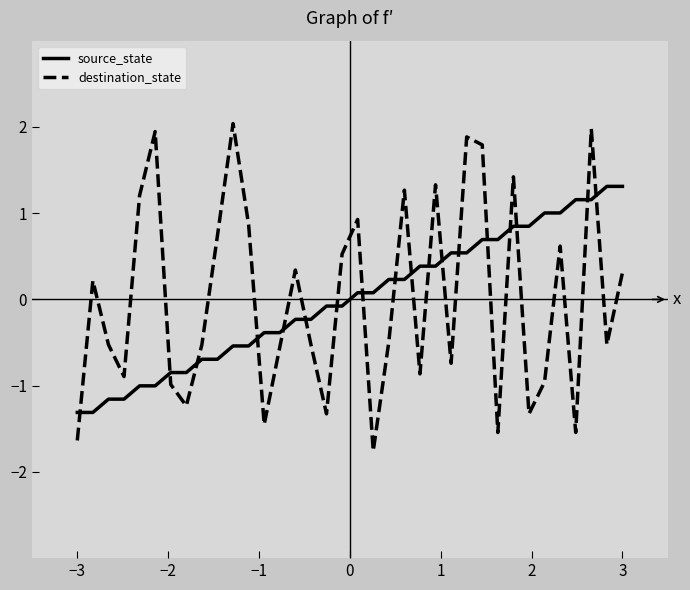

At how many categories does at least one series exceed 0?

26